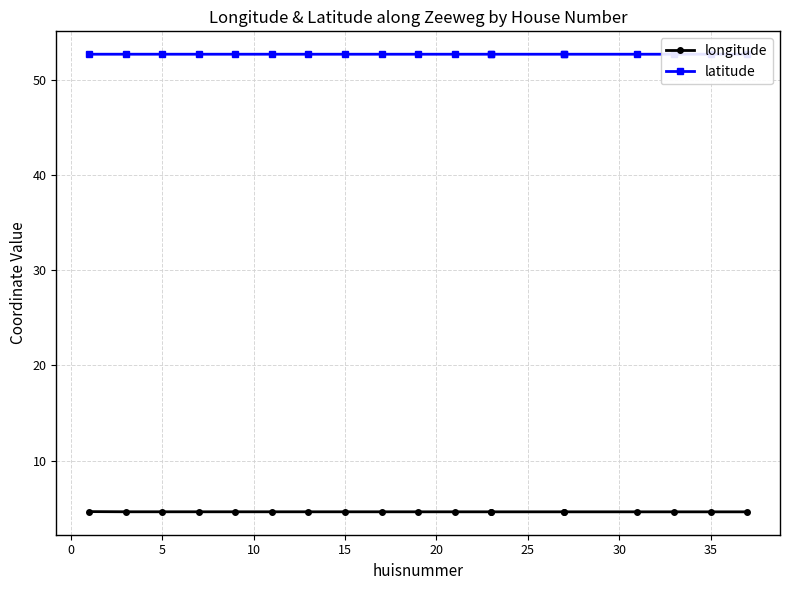

What is the sum of all longitude values?

88.1